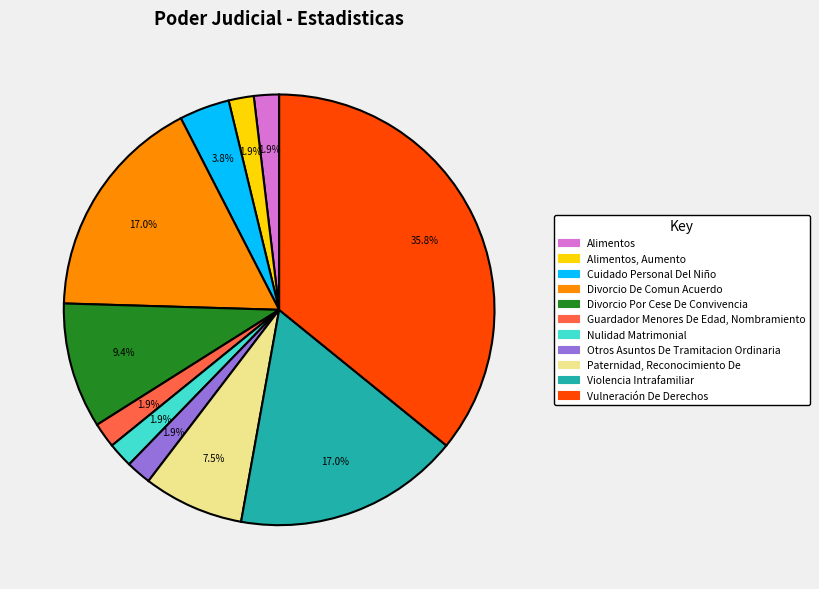

Does any single category account for the majority?

No